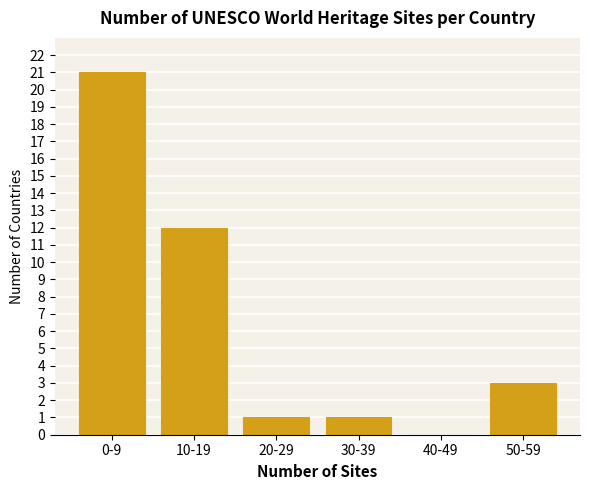

Reading left to right, extract all data points from this chart.

0-9=21	10-19=12	20-29=1	30-39=1	40-49=0	50-59=3